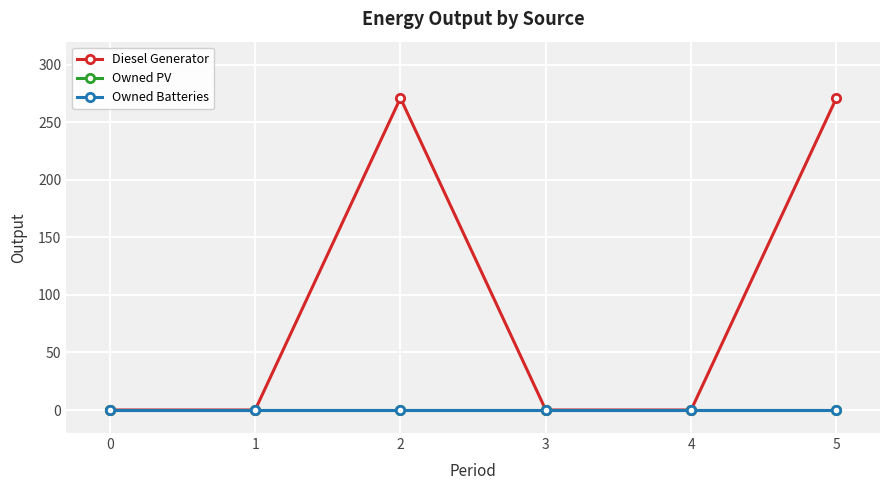

The Owned Batteries series shows 0 at 5. True or false?

True